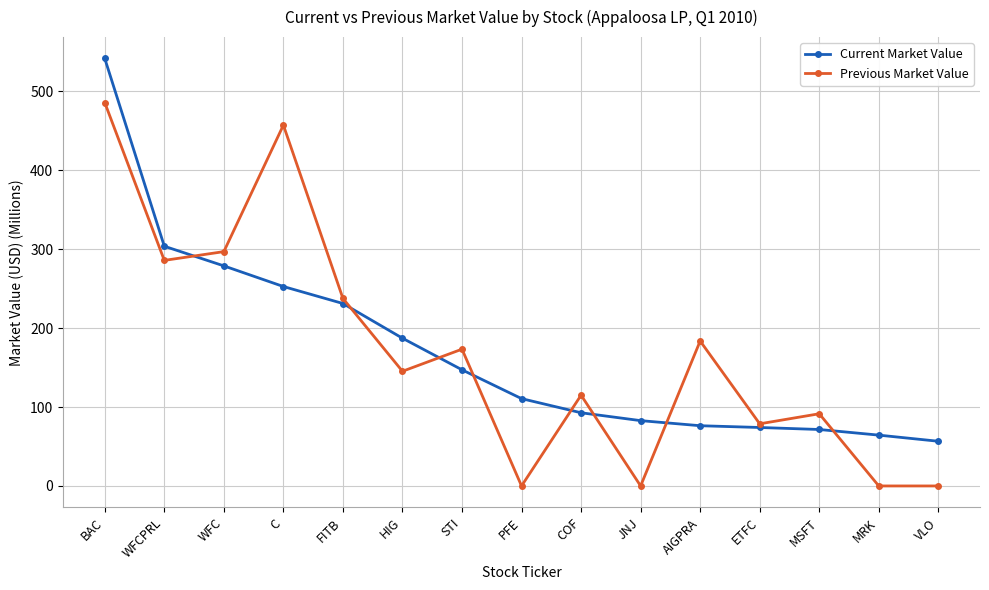

In Previous Market Value, how many points are higher than both neighbors (excluding endpoints)?

5